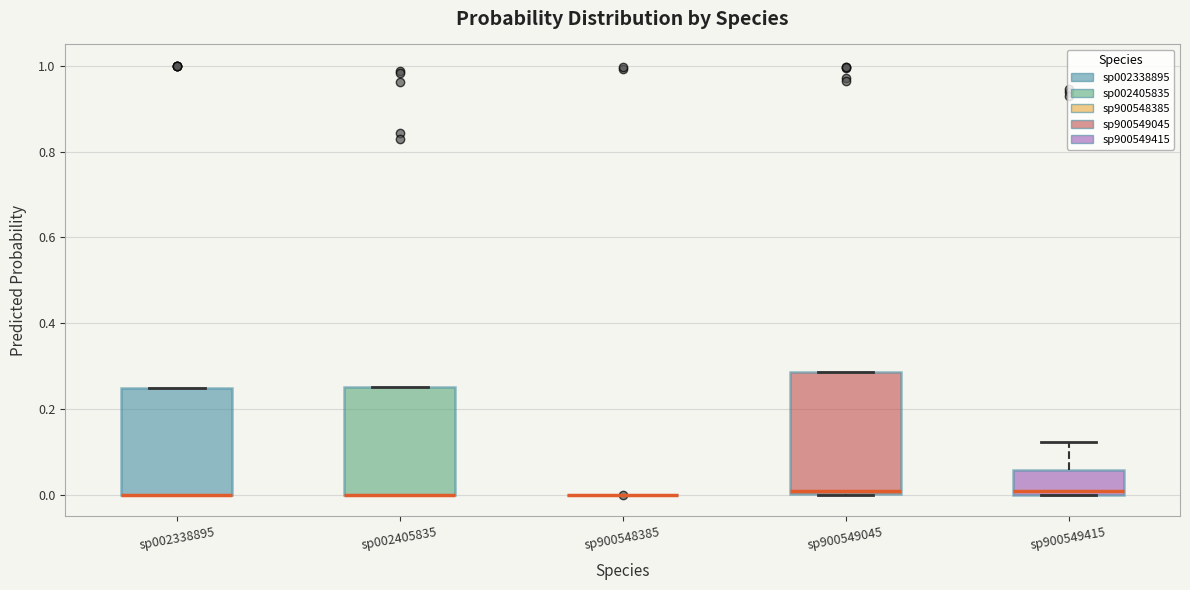

Which box is the tallest, from its lower edge to its upper edge?

sp900549045